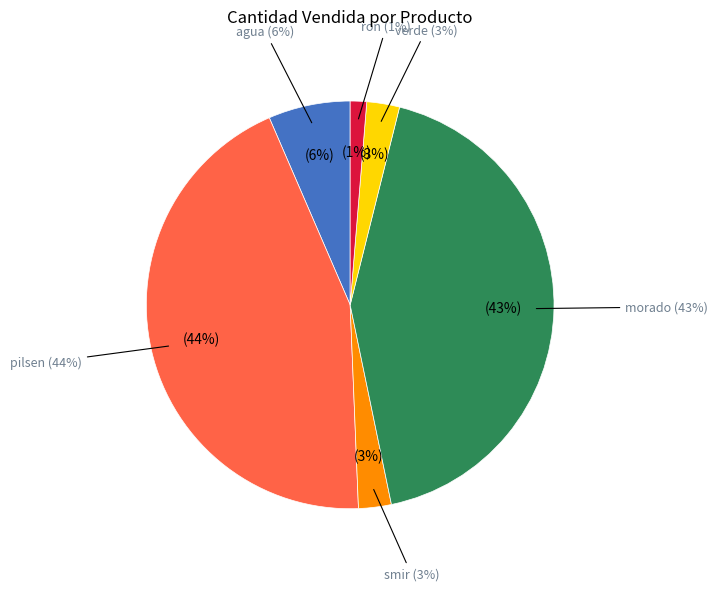

What is the change in value from morado to ron?

-32